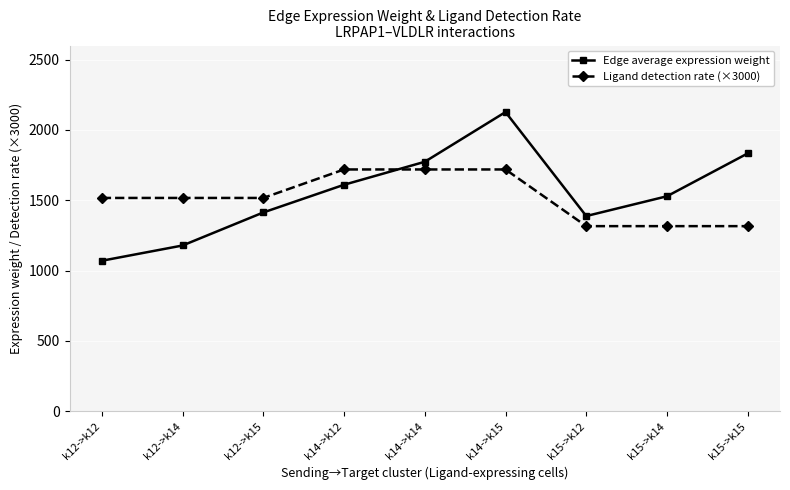

How many values in the Edge average expression weight series are below 1528?

4